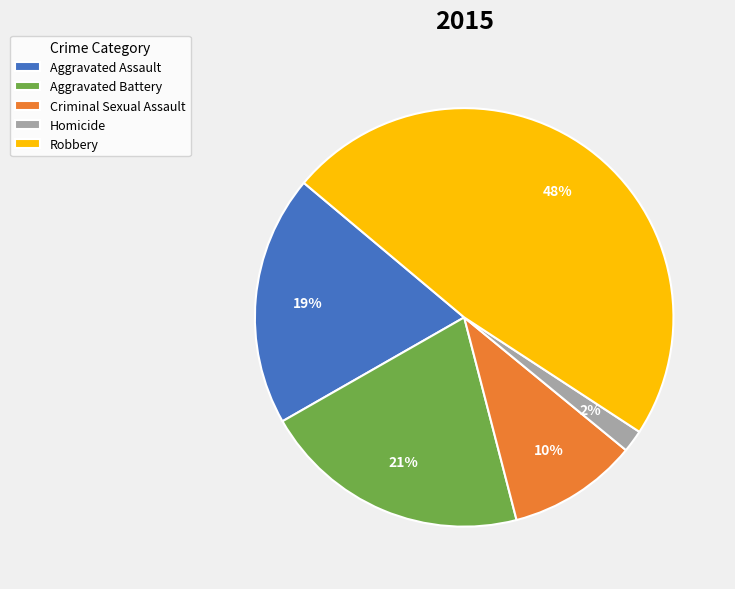

Does any single category account for the majority?

No